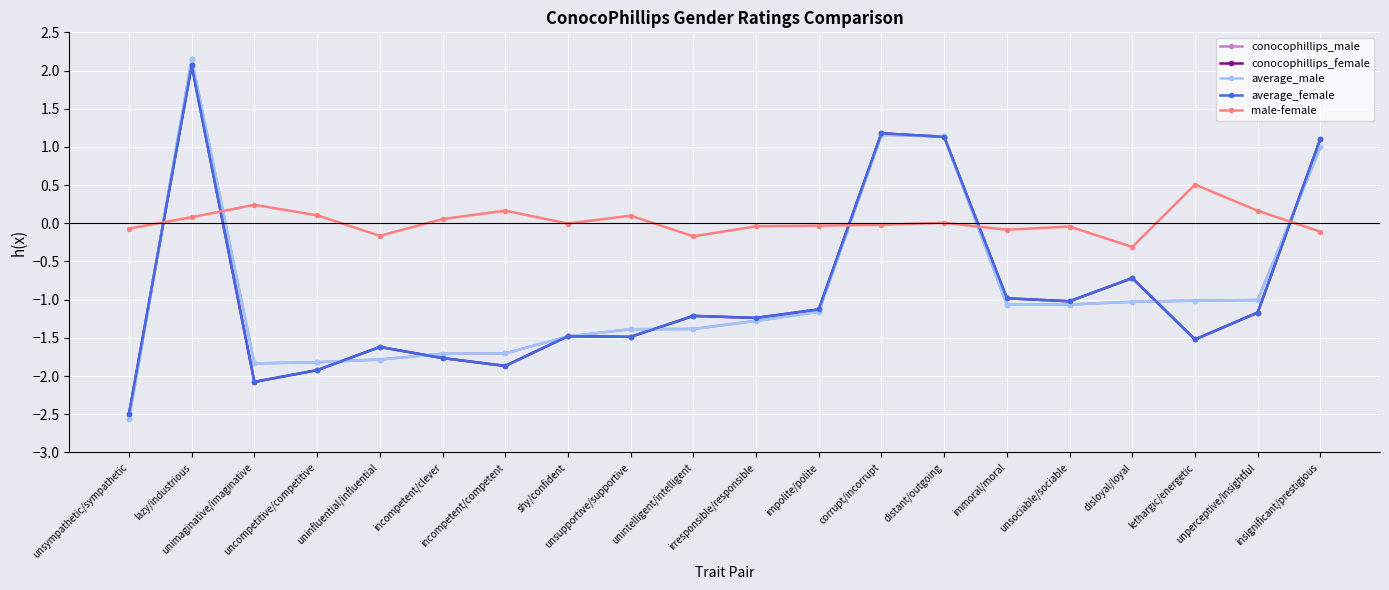

Is this an area chart (filled region under the line)?

No